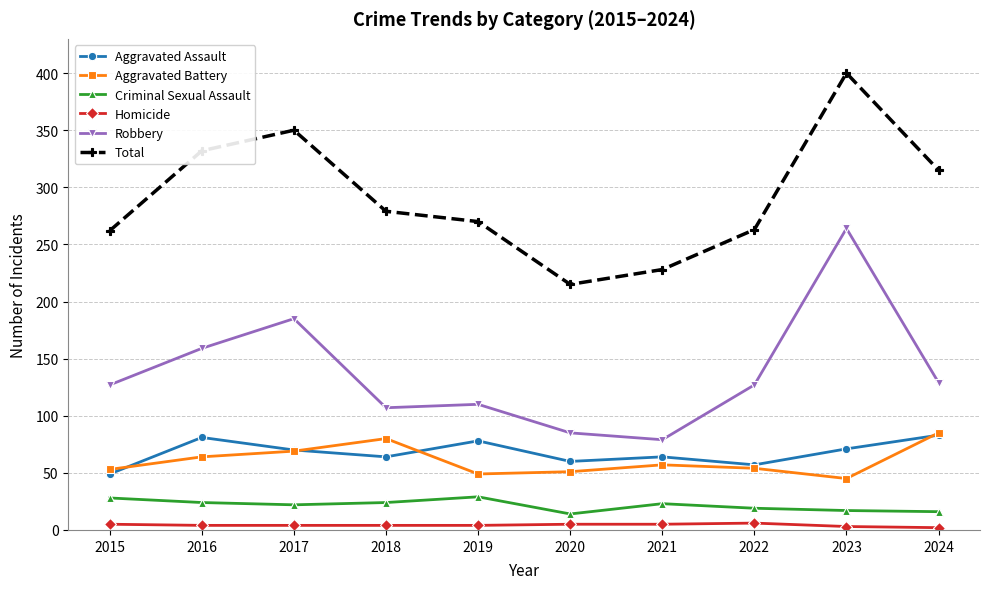

Which series changed the most between 2020 and 2024?

Total